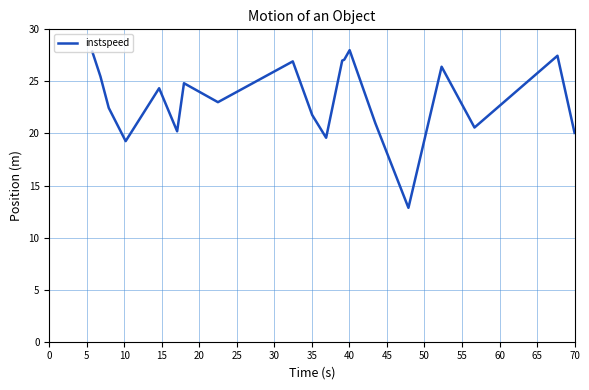

What is the difference between the maximum and minimum values?

15.1